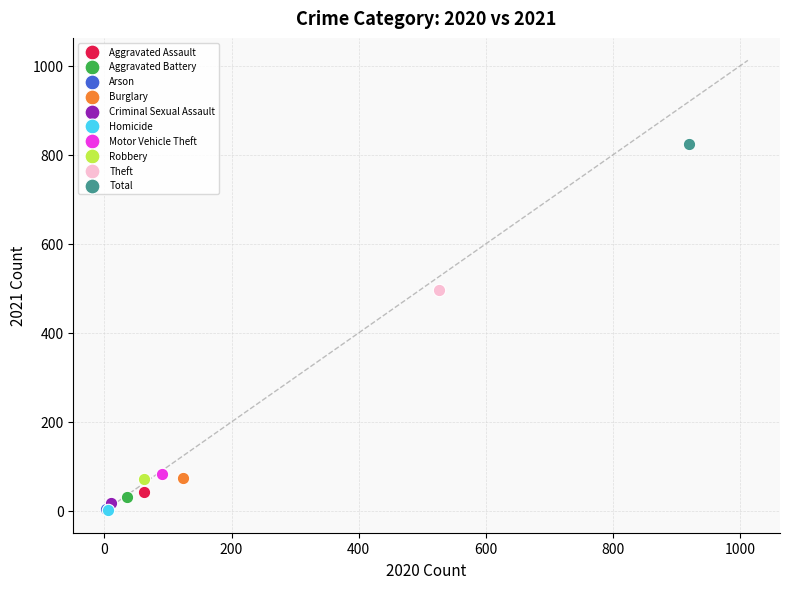

What are all the series names shown in the legend?

Aggravated Assault, Aggravated Battery, Arson, Burglary, Criminal Sexual Assault, Homicide, Motor Vehicle Theft, Robbery, Theft, Total